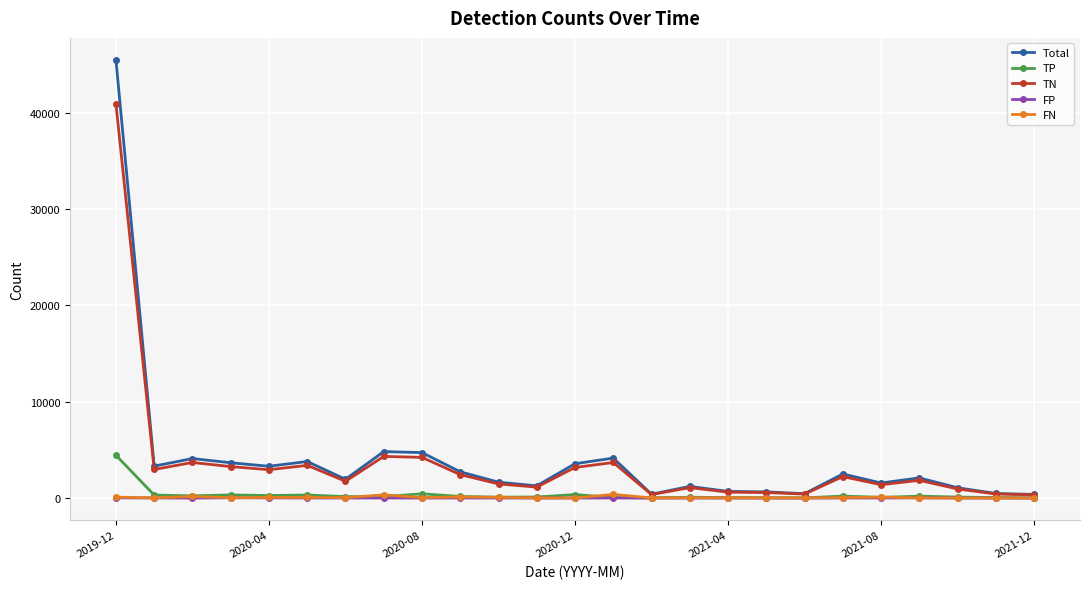

True or false: FP has more than 0 interior local peaks.

True